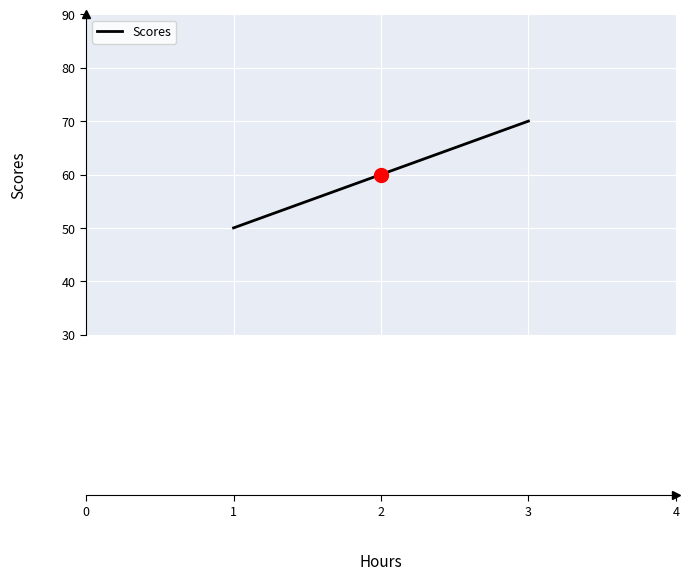

What is the difference between the second highest and minimum values?

10